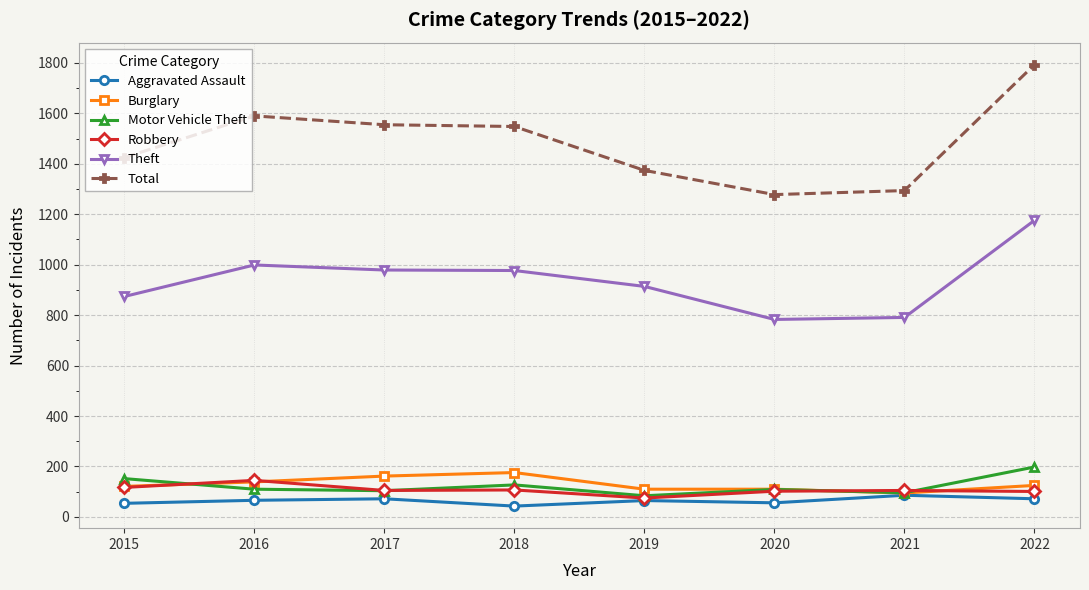

At which label does Robbery first exceed 105?

2015